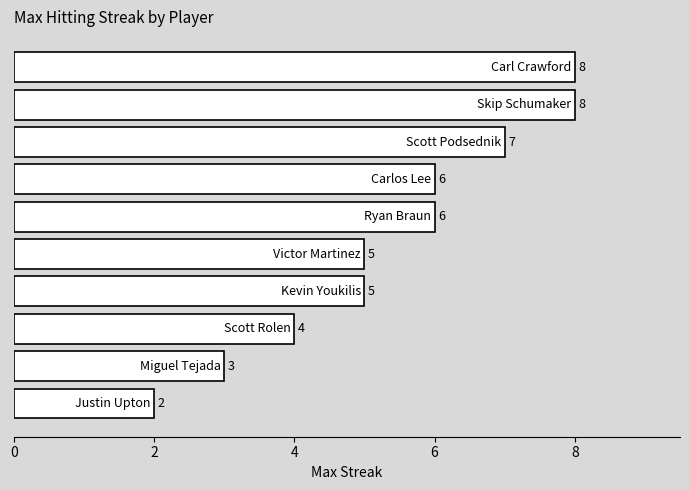

How many values are between 4 and 7?

6